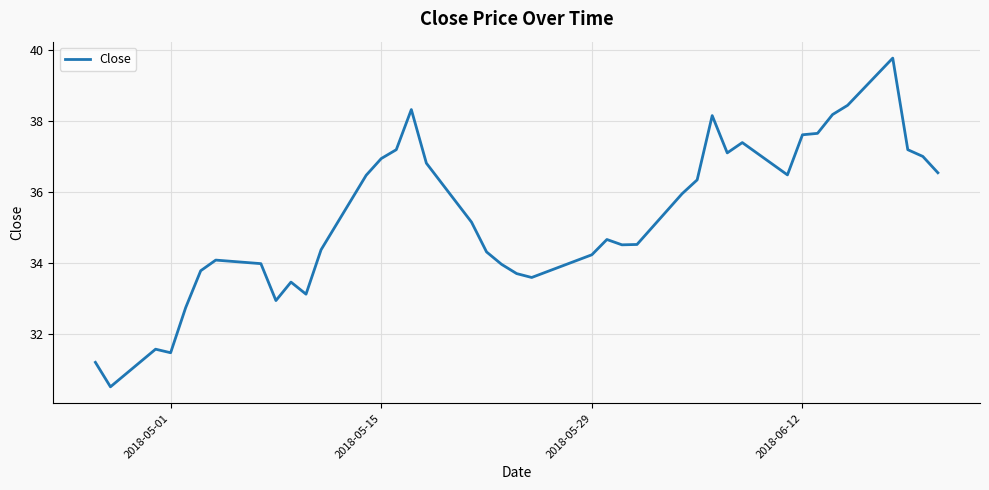

What is the difference between the maximum and minimum values?

9.3